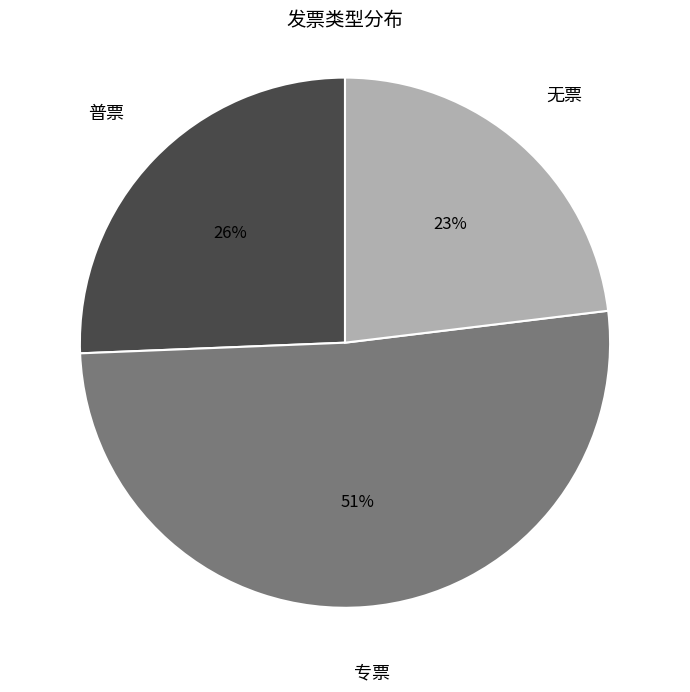

How many segments does this pie chart have?

3